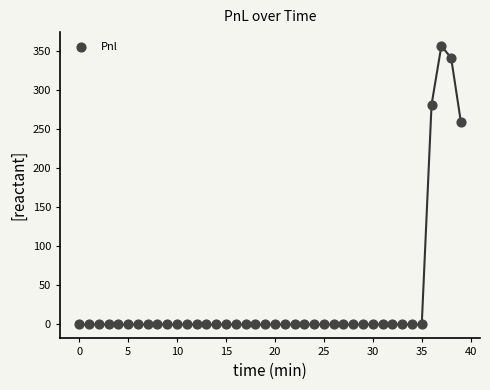

How many points are shown in the scatter plot?

40